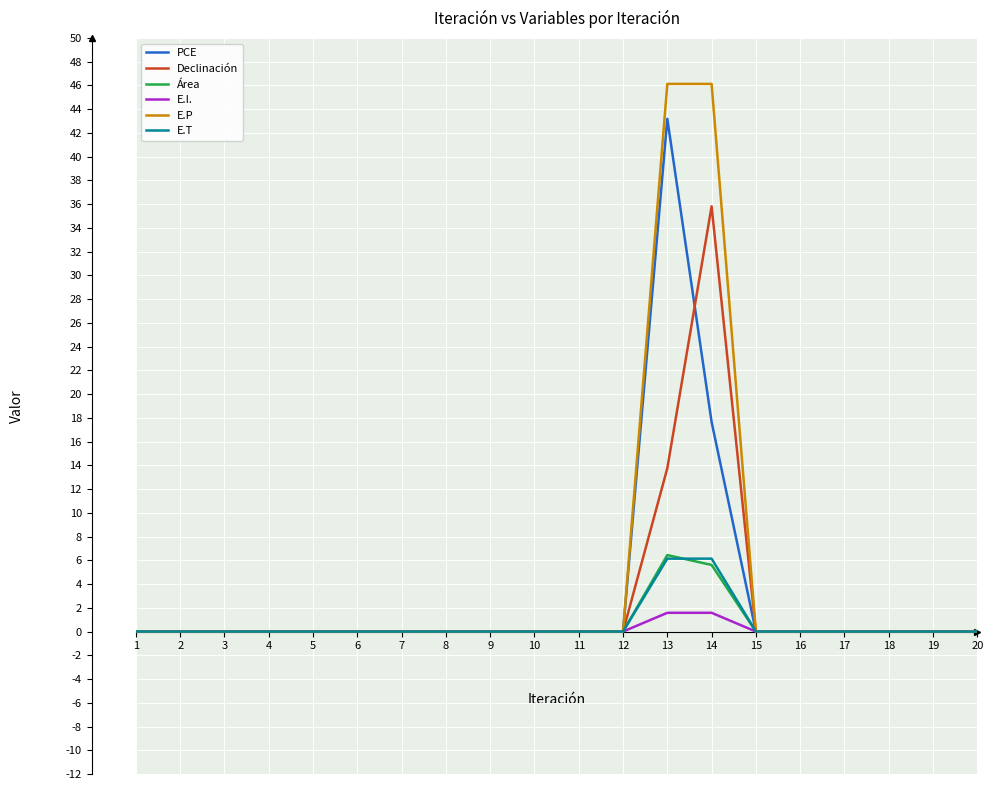

Is the value of PCE at 3 greater than the value of E.T at 14?

No